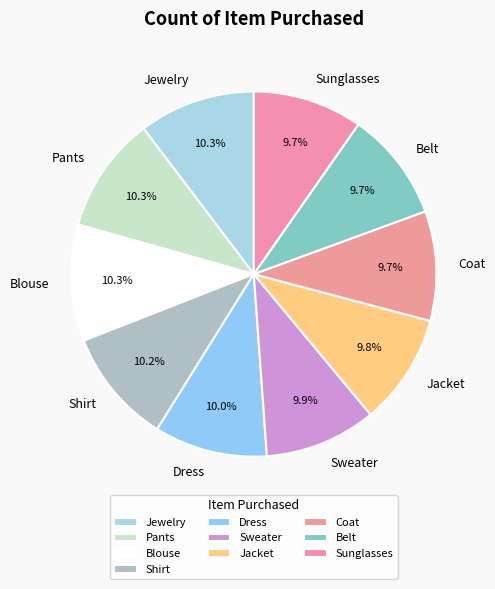

Does Jewelry represent more than half of the total?

No